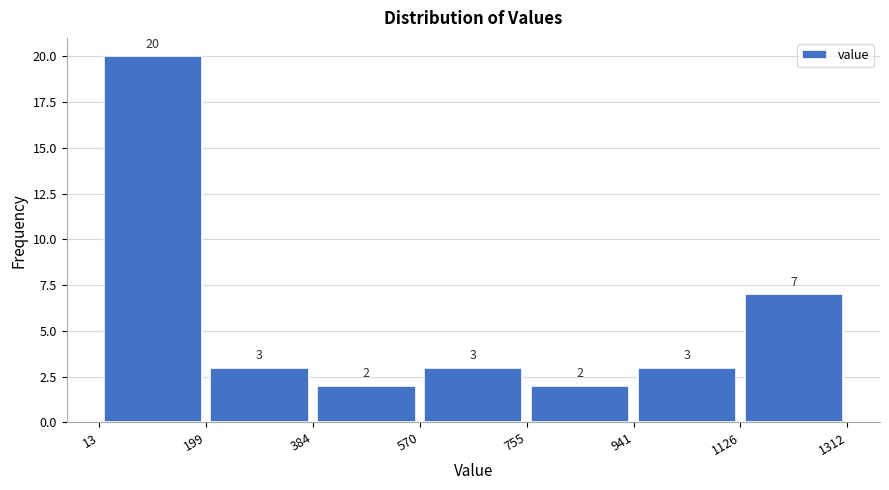

Reading left to right, list every bar in this chart as the range it spans on the x-axis followed by its height.

13 to 199: 20
199 to 384: 3
384 to 570: 2
570 to 755: 3
755 to 941: 2
941 to 1126: 3
1126 to 1312: 7